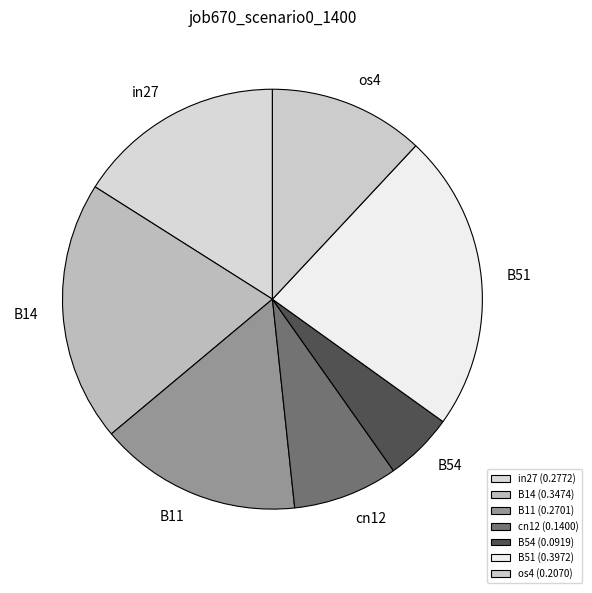

Does B51 account for over 50% of the chart?

No